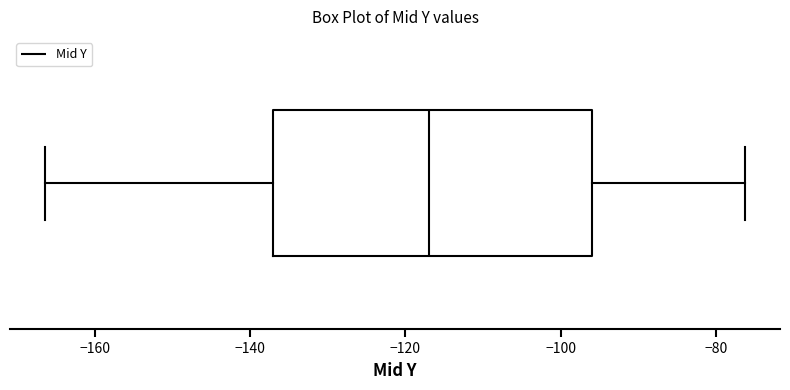

Read this box plot against the x-axis: the position of the median line, the range covered by the box, and the ends of both whiskers. The values are not printed on the chart, so give them approximately, as read against the axis.

median -116, box -138 to -96, whiskers -166 to -76